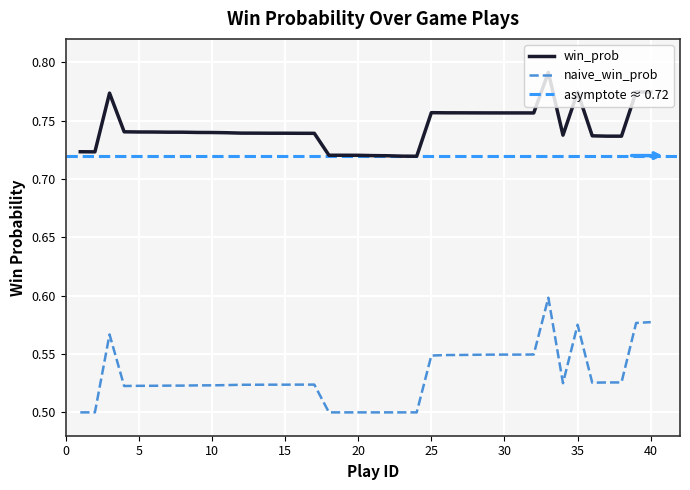

The value of naive_win_prob at 5 is 0.2. True or false?

False